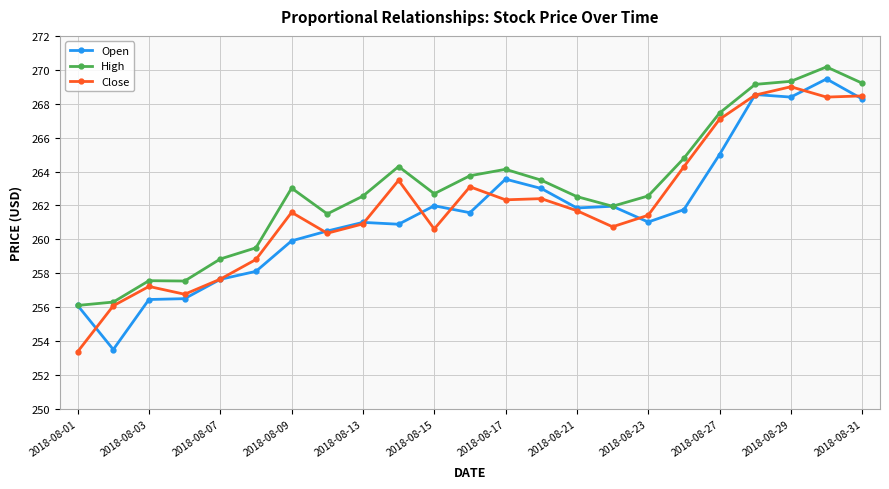

Which series has the largest total across all categories?

High